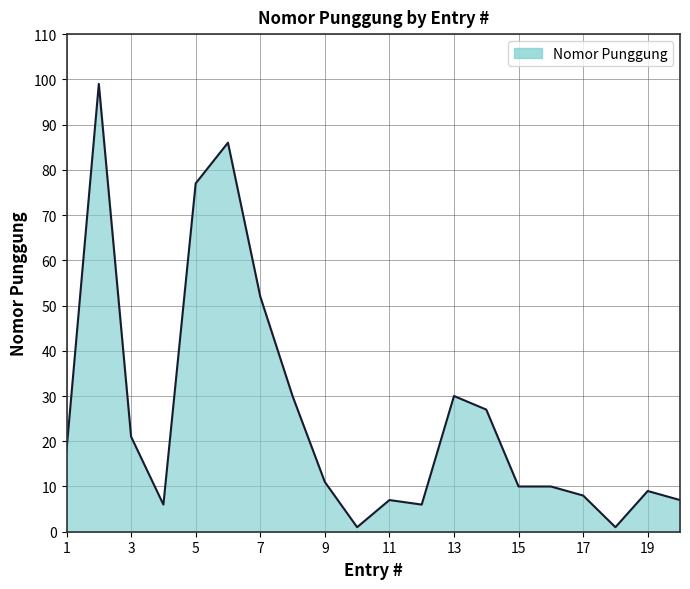

What is the maximum value shown in the chart?

99